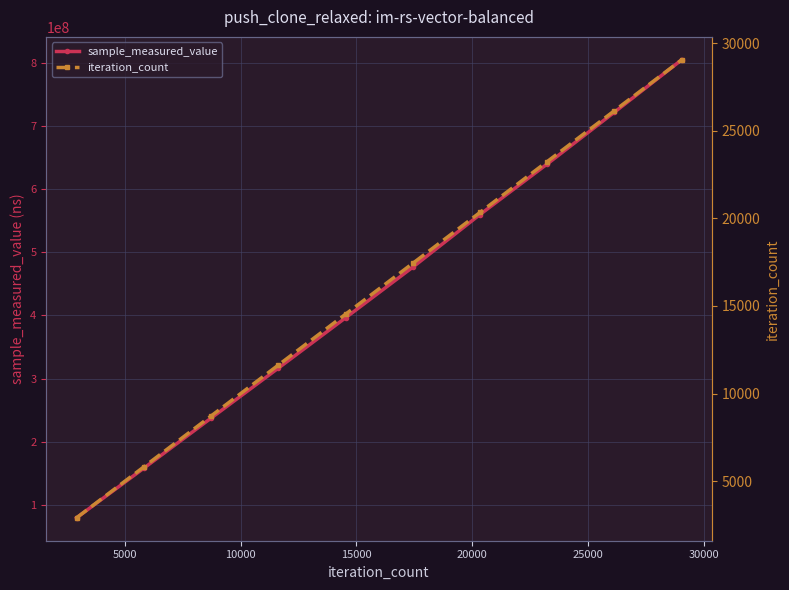

Reading left to right, list all the values displayed in this chart.

sample_measured_value: 79028789	157710835	237141562	316428242	396316454	476623461	560199205	640359900	722572826	805633154
iteration_count: 2905	5810	8715	11620	14525	17430	20335	23240	26145	29050